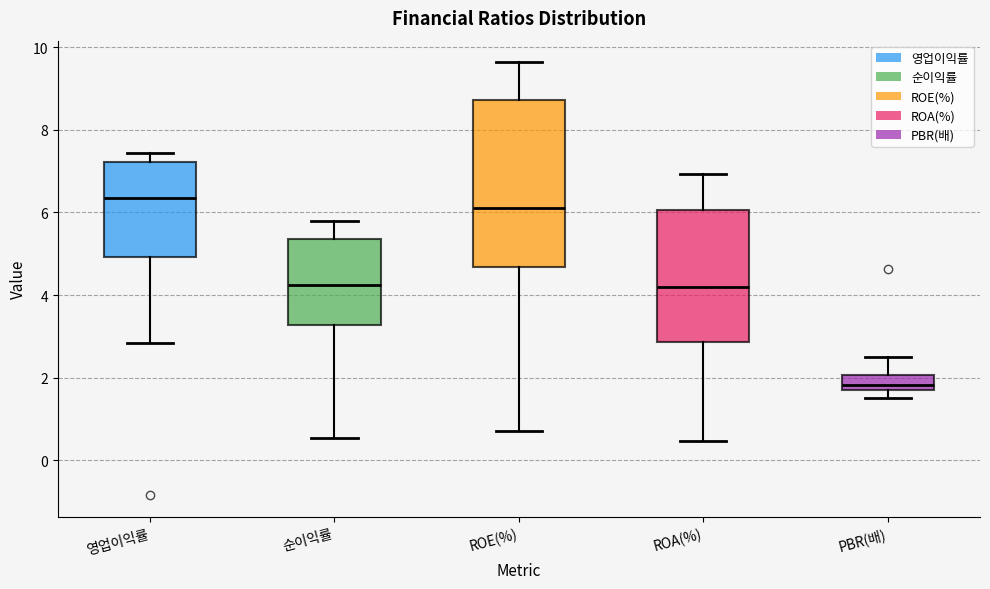

Which box has the lowest median line?

PBR(배)